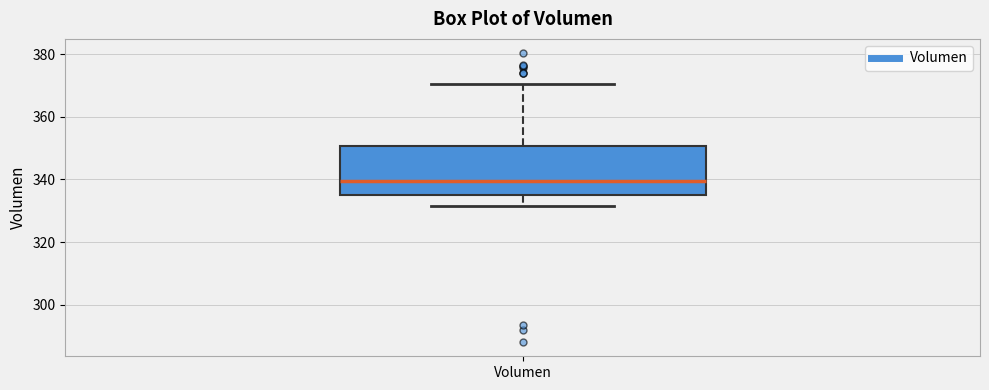

Transcribe this box plot: give where the median line is, the range the box spans, and where the two whiskers end, as read against the y-axis. The values are not printed on the chart, so give them approximately, as read against the axis.

median 340, box 336 to 350, whiskers 332 to 370